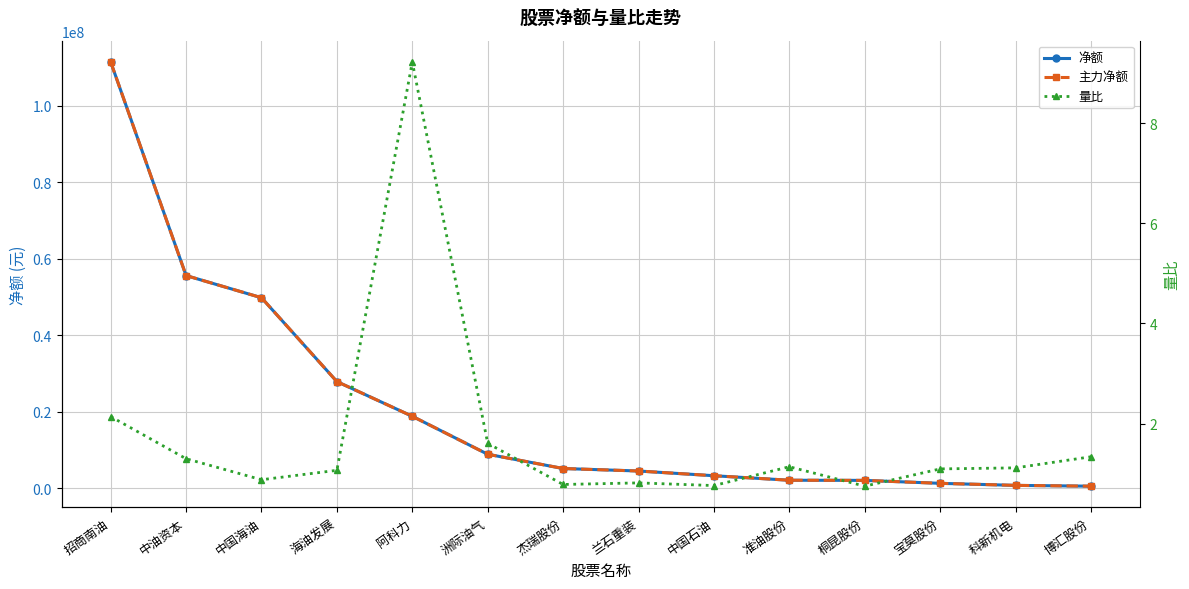

At which category is the sum across all series the highest?

招商南油